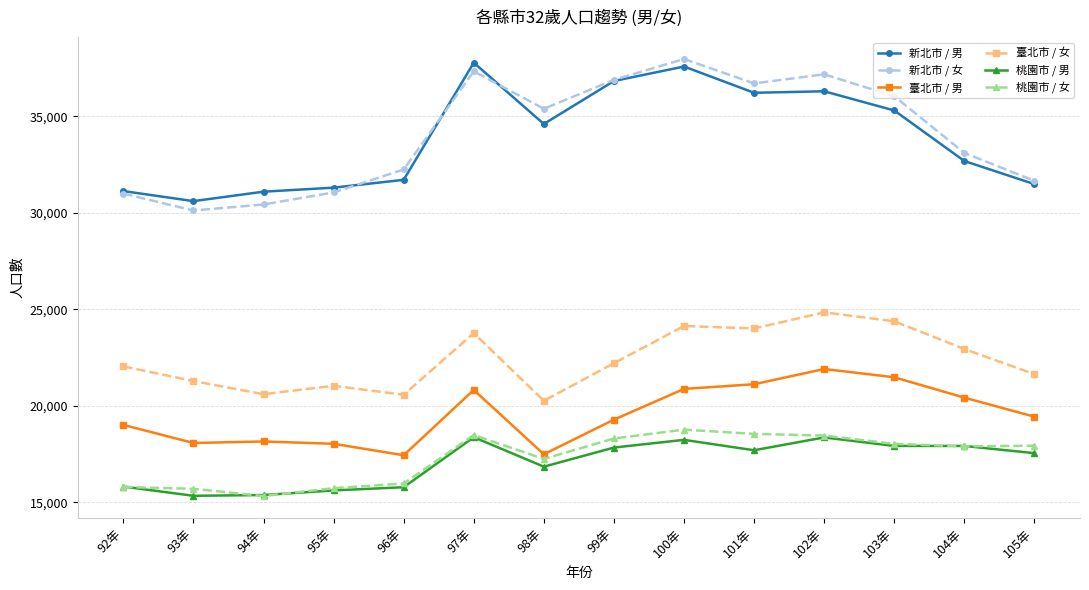

How many data points in 臺北市 / 女 are less than 22213?

7